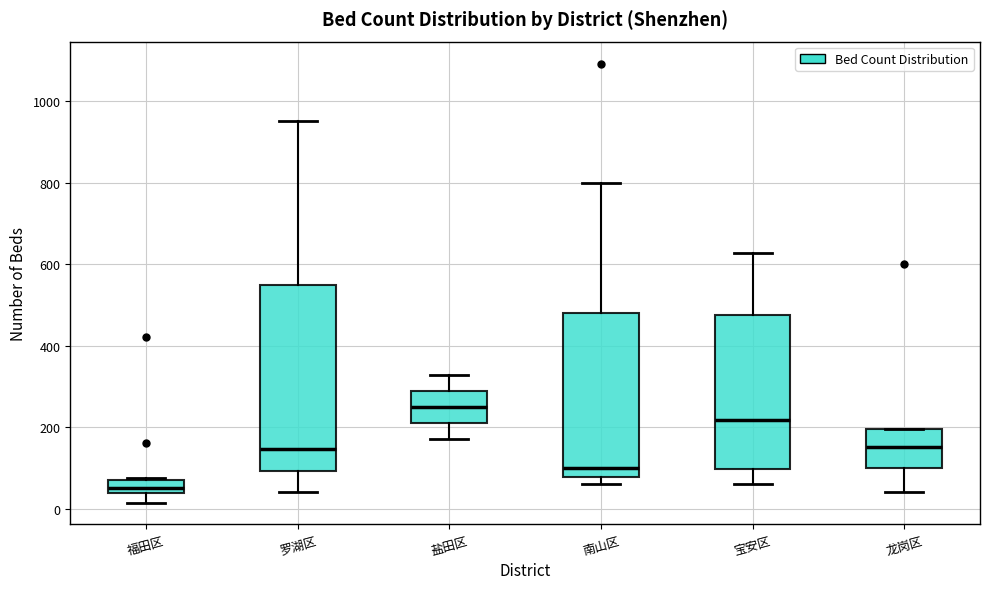

Where is the lower edge of the box for 宝安区 on the y-axis? The values are not printed on the chart, so give them approximately, as read against the axis.

100